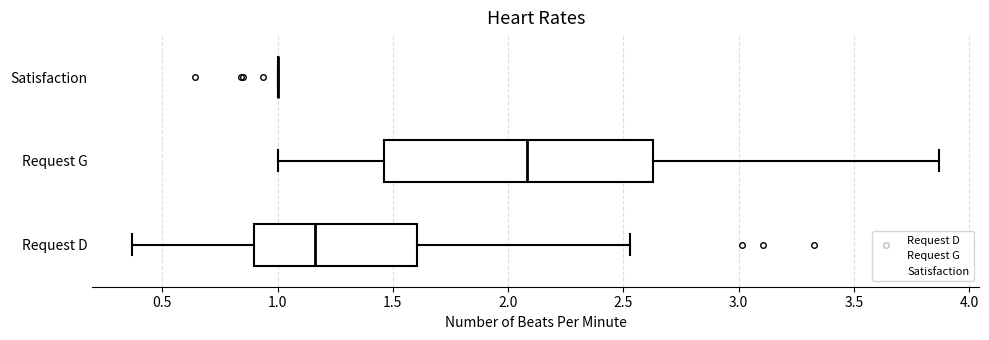

Reading bottom to top, transcribe this box plot: for each box, give where its median line is, the range the box spans, and where its two whiskers end, as read against the x-axis. The values are not printed on the chart, so give them approximately, as read against the axis.

Request D: median 1.15, box 0.90 to 1.60, whiskers 0.35 to 2.55
Request G: median 2.10, box 1.45 to 2.65, whiskers 1.00 to 3.85
Satisfaction: box collapsed to a line at 1.00, whiskers 1.00 to 1.00